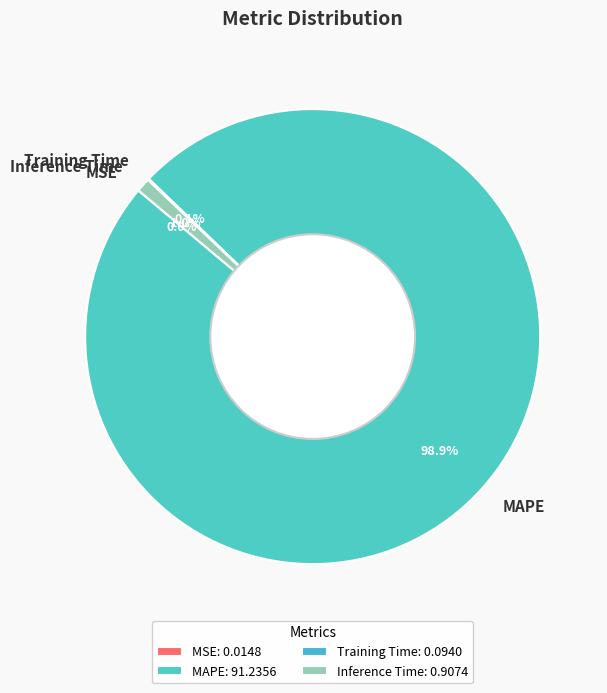

What percentage is NOT represented by Inference Time?

99.0%